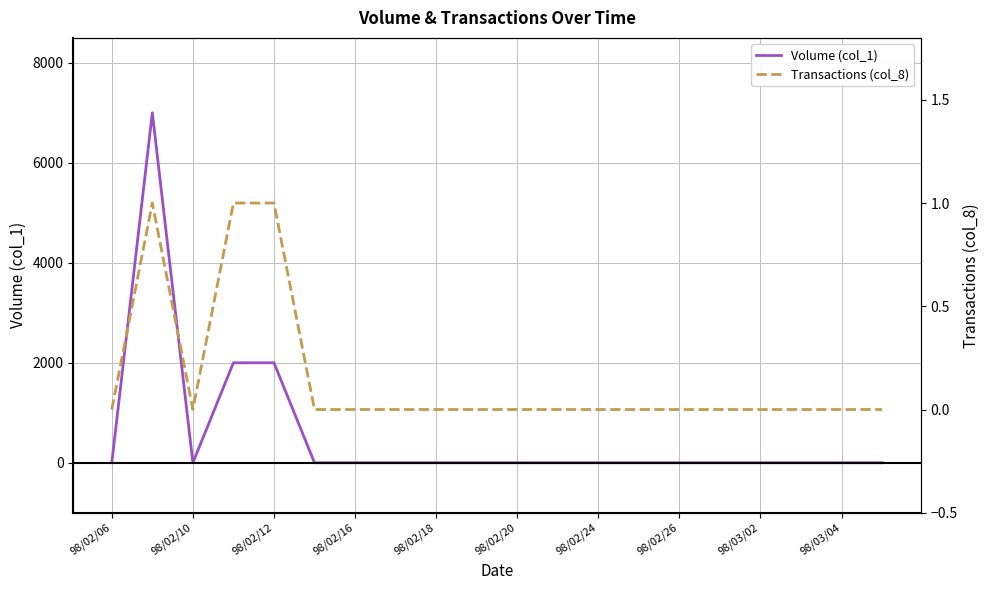

How many positive values does the Volume (col_1) series have?

3